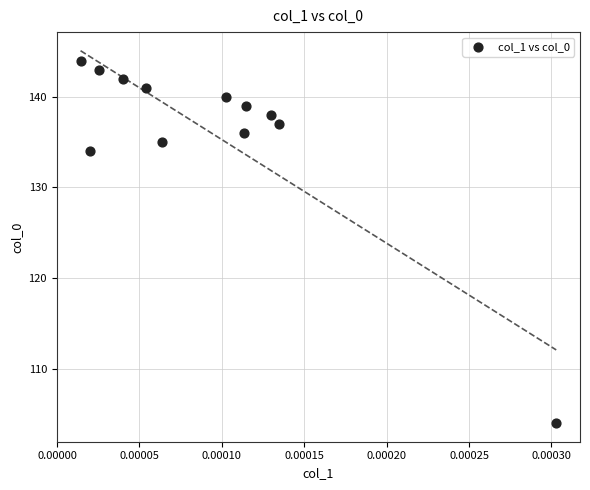

What Y value in the scatter plot is closest to 124?

134